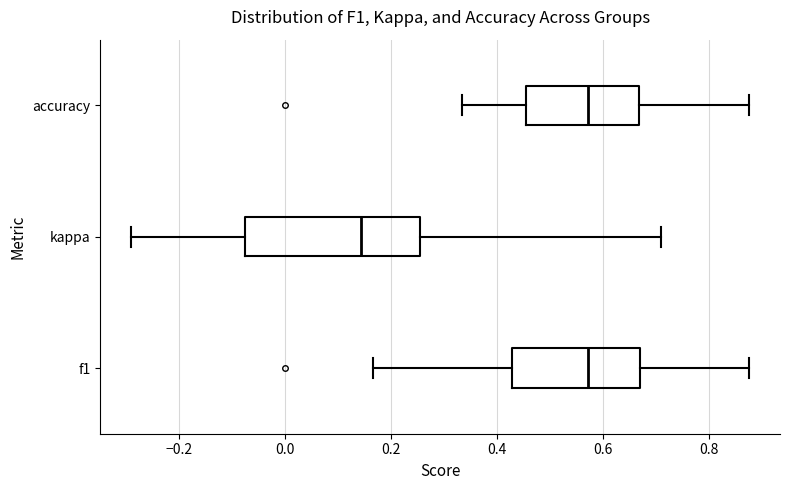

Reading bottom to top, transcribe this box plot: for each box, give where its median line is, the range the box spans, and where its two whiskers end, as read against the x-axis. The values are not printed on the chart, so give them approximately, as read against the axis.

f1: median 0.58, box 0.42 to 0.66, whiskers 0.16 to 0.88
kappa: median 0.14, box -0.08 to 0.26, whiskers -0.28 to 0.70
accuracy: median 0.58, box 0.46 to 0.66, whiskers 0.34 to 0.88